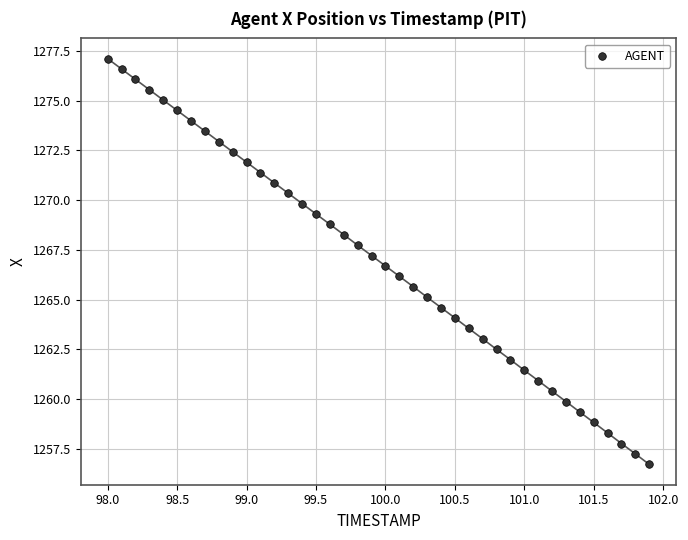

What is the range of Y values (max minus min)?

20.4